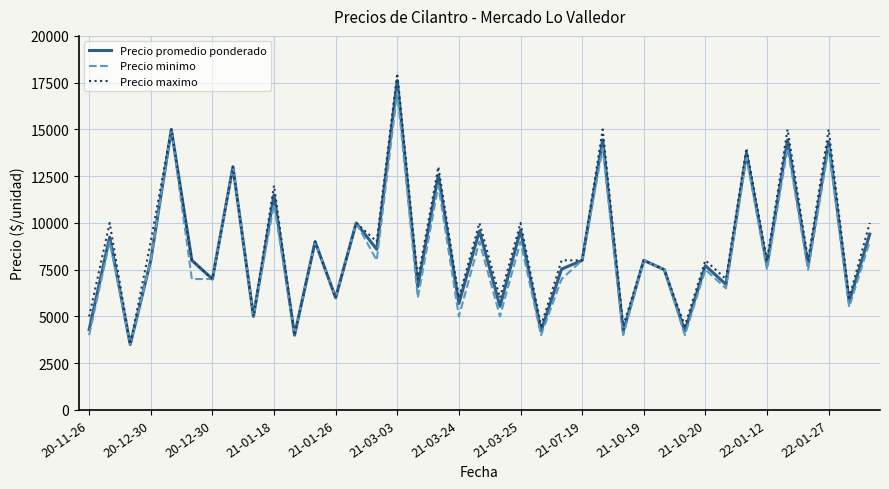

What is the highest value of the Precio minimo series?

17000